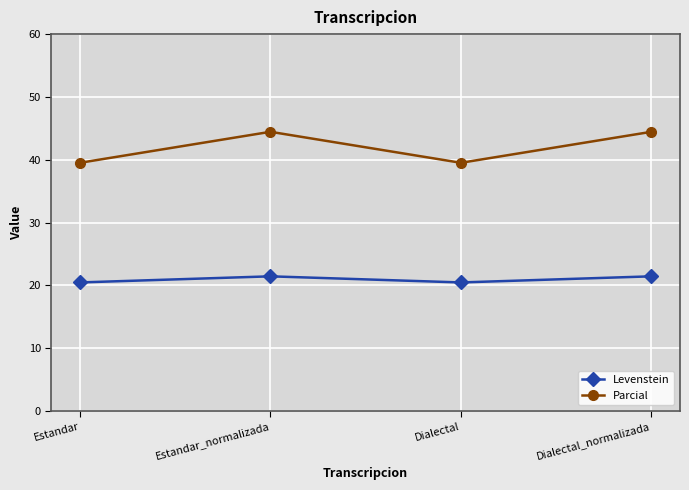

What is the difference between the maximum and minimum values in the Parcial series?

4.9